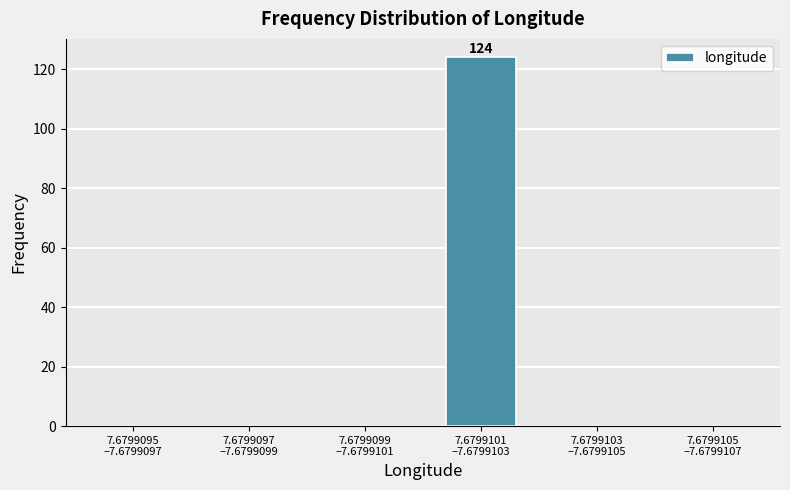

What is the sum of all values?

124